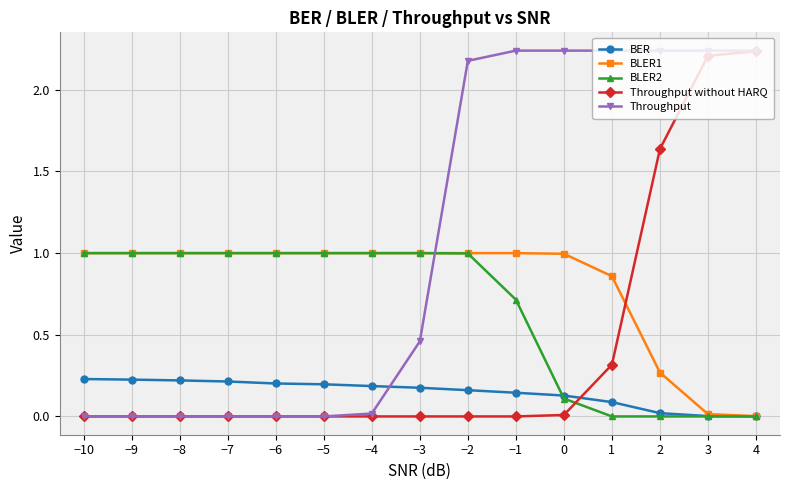

What is the label of the 4th point from the left?

−7